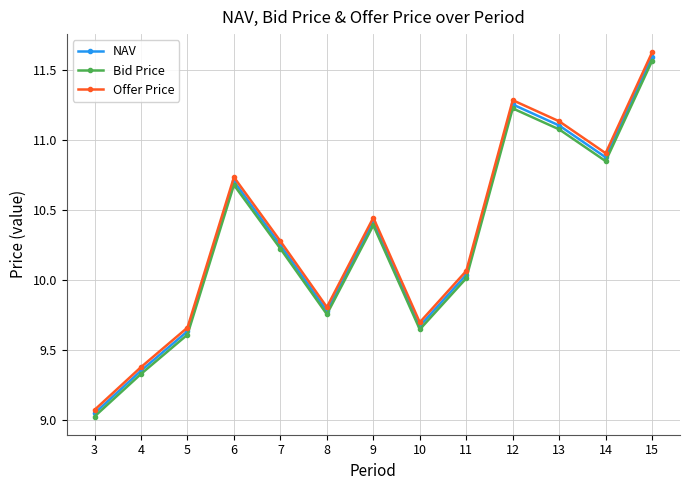

At how many categories does at least one series exceed 10?

8